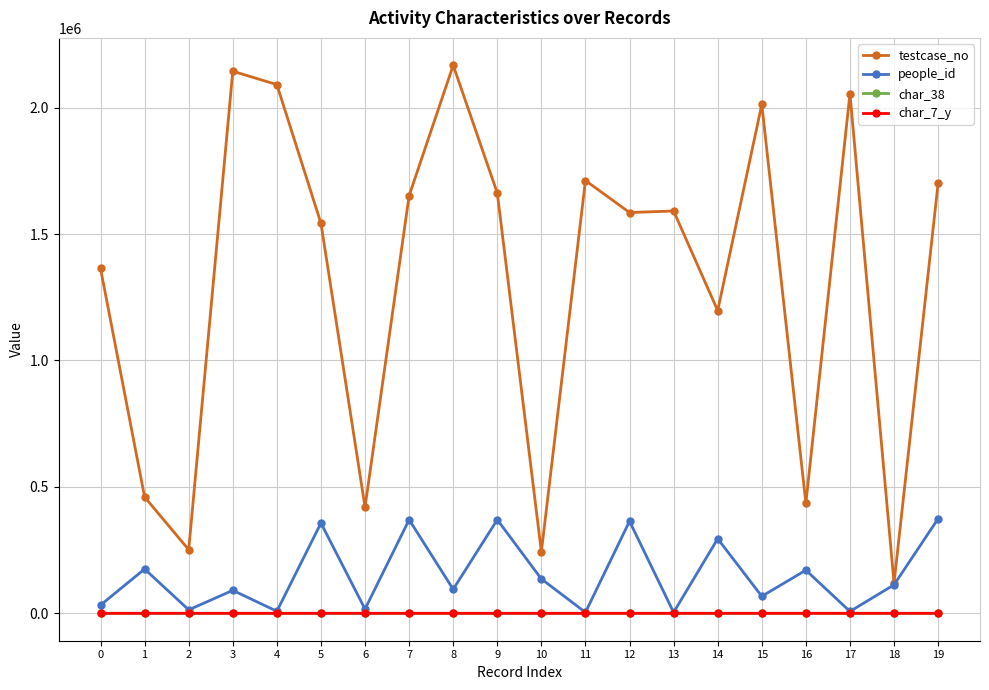

What is the minimum value for people_id?

3657